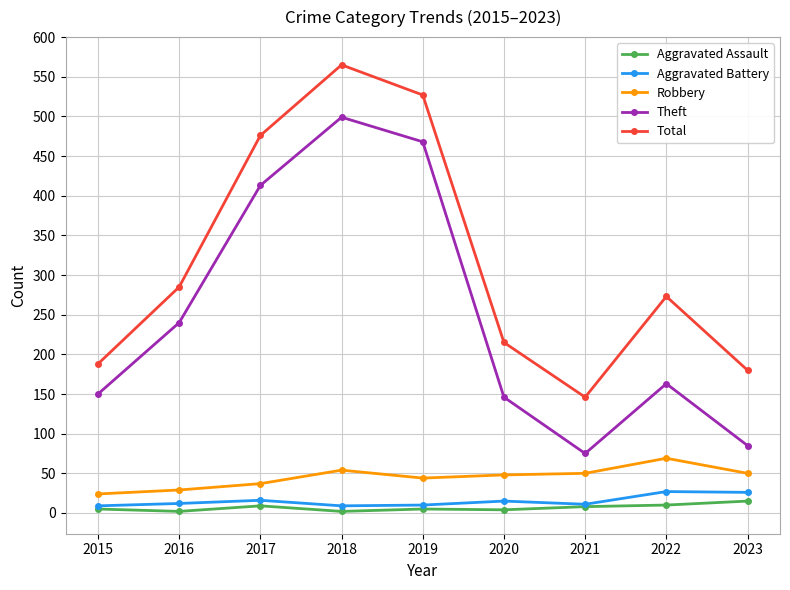

What is the difference between the maximum and minimum values in the Aggravated Battery series?

18